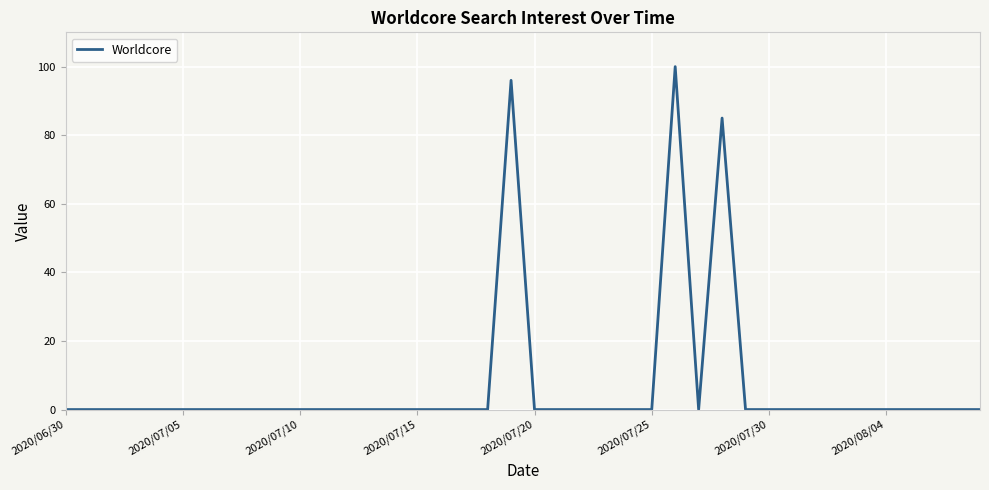

What is the greatest value displayed?

100